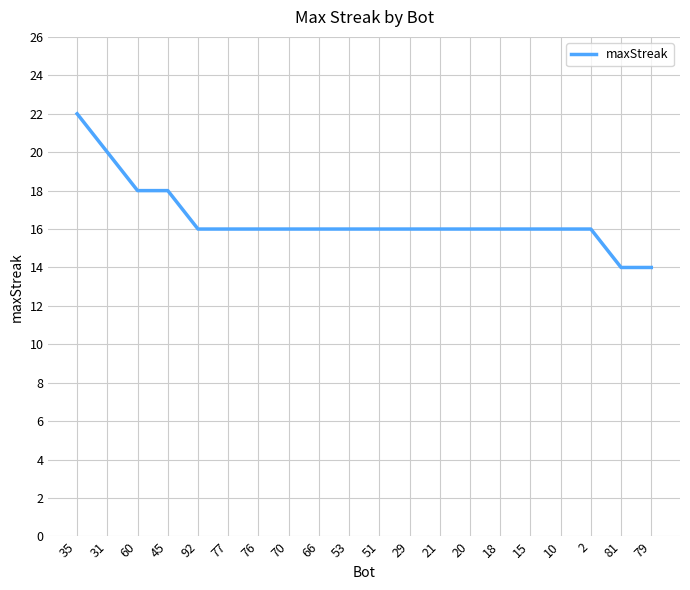

Is it true that the value at 77 is 16?

True